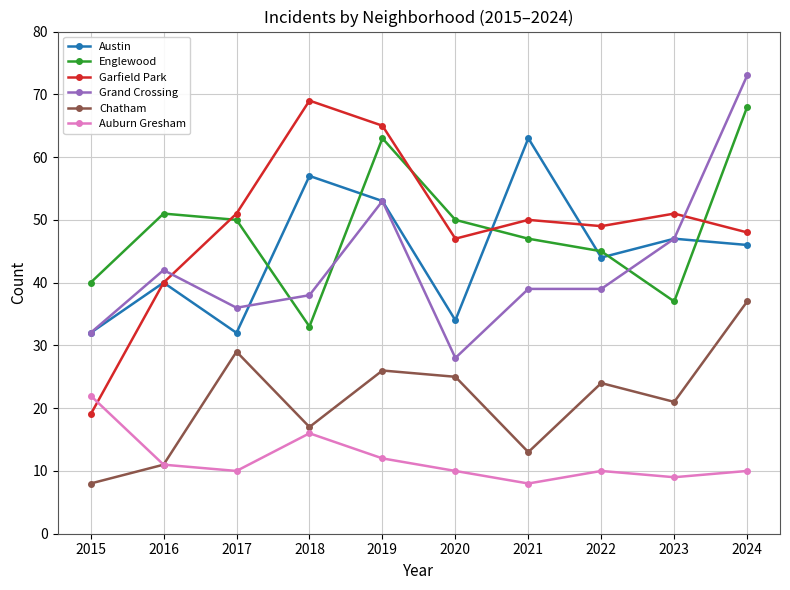

What is the maximum value for Garfield Park?

69